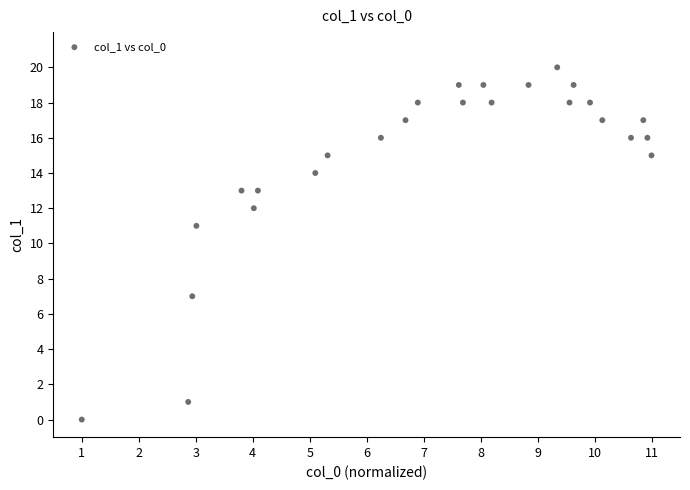

What Y value in the scatter plot is closest to 10?

11